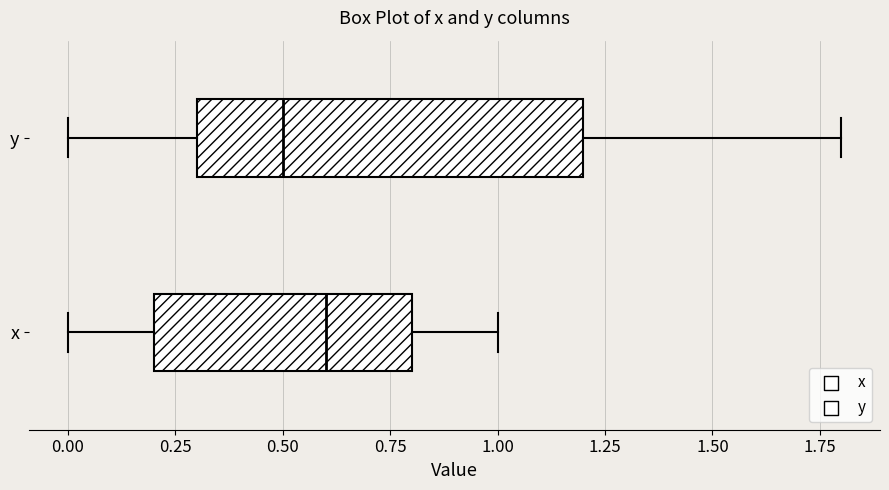

Reading bottom to top, read every box against the x-axis: the position of its median line, the range the box covers, and the ends of its whiskers. The values are not printed on the chart, so give them approximately, as read against the axis.

x: median 0.6, box 0.2 to 0.8, whiskers 0.0 to 1.0
y: median 0.5, box 0.3 to 1.2, whiskers 0.0 to 1.8